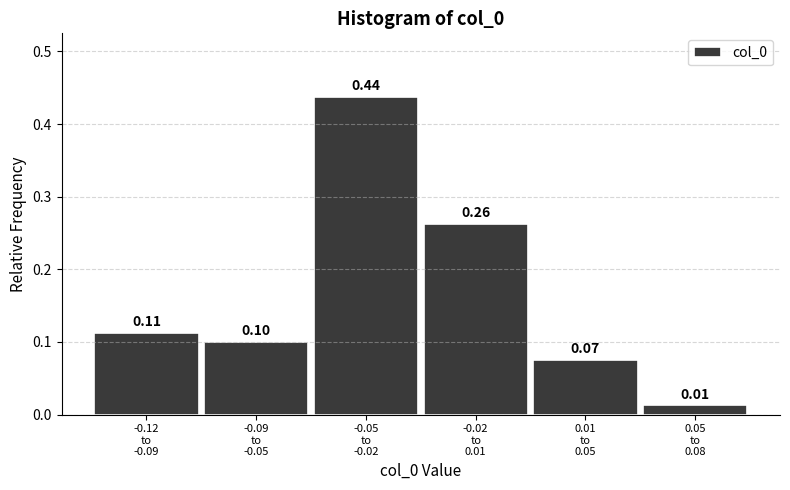

What is the sum of all values?

1.0